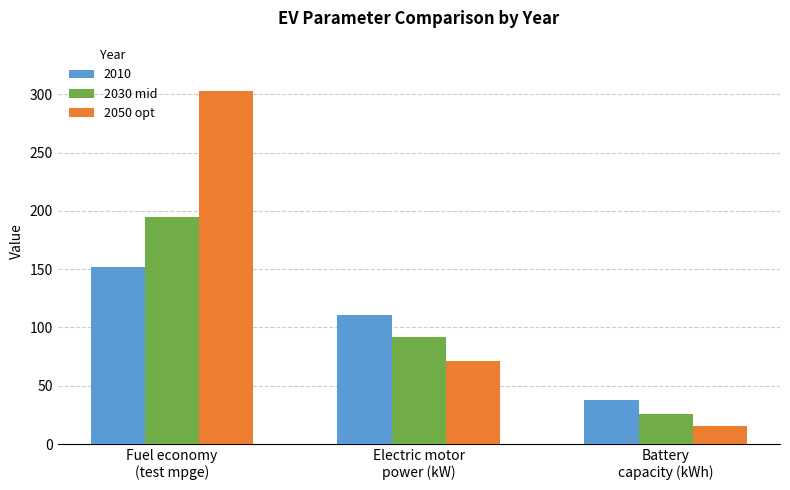

What is the total value across all series at Battery
capacity (kWh)?

79.3